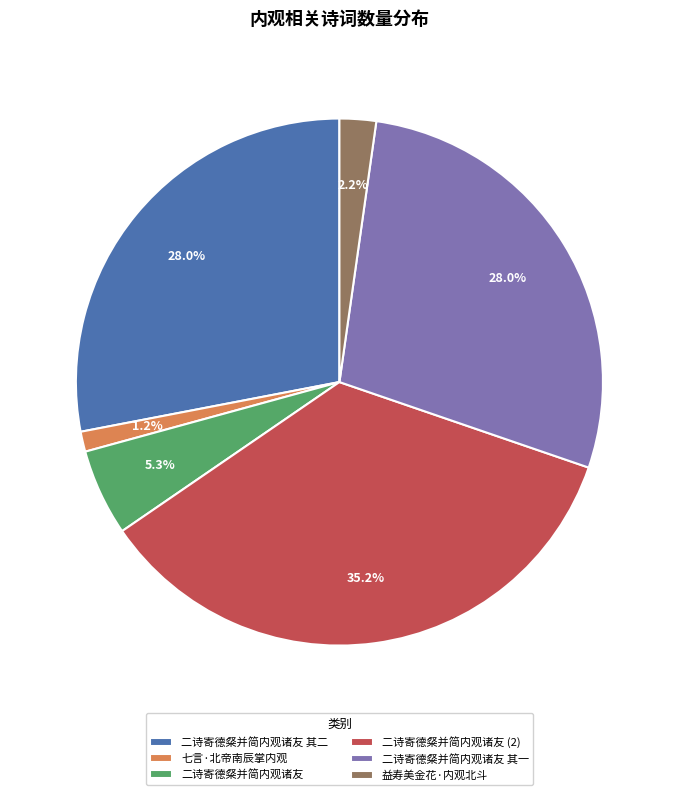

Does any single category account for the majority?

No